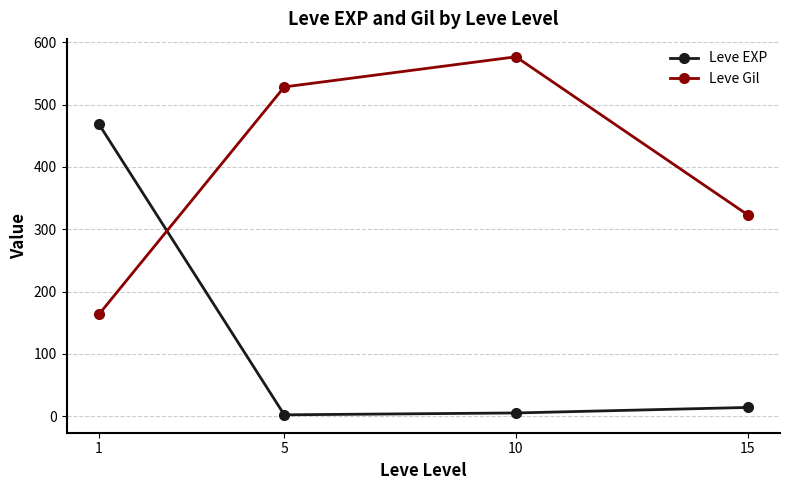

How many intersections are there between Leve Gil and Leve EXP?

1